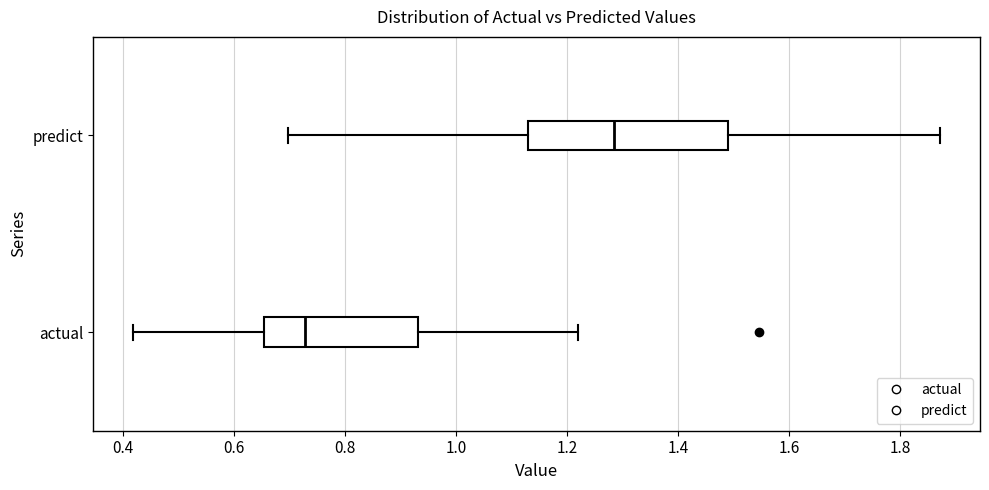

Which box is the widest, from its left edge to its right edge?

predict